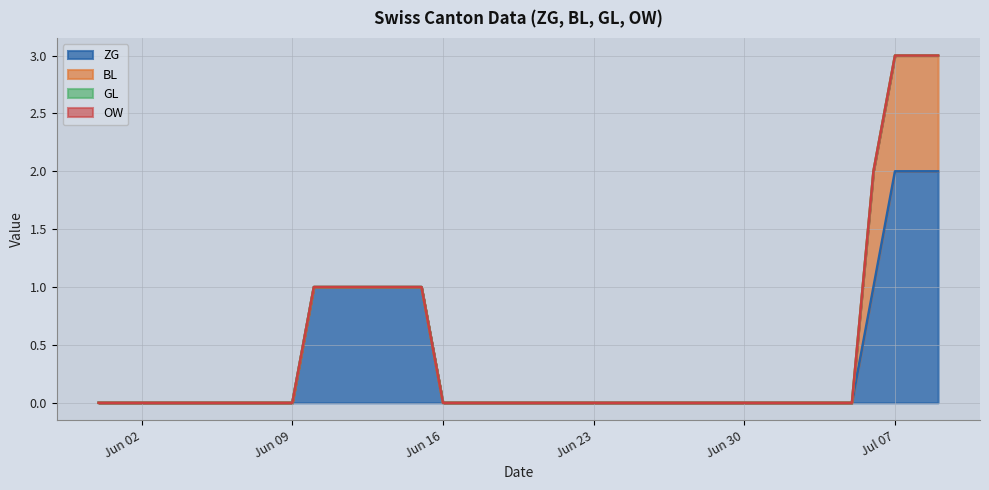

True or false: ZG has more than 2 interior local peaks.

False